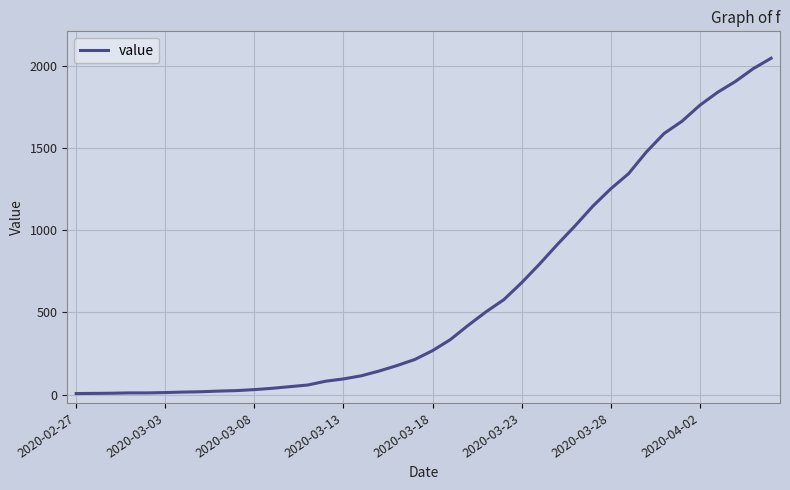

What is the maximum value shown in the chart?

2046